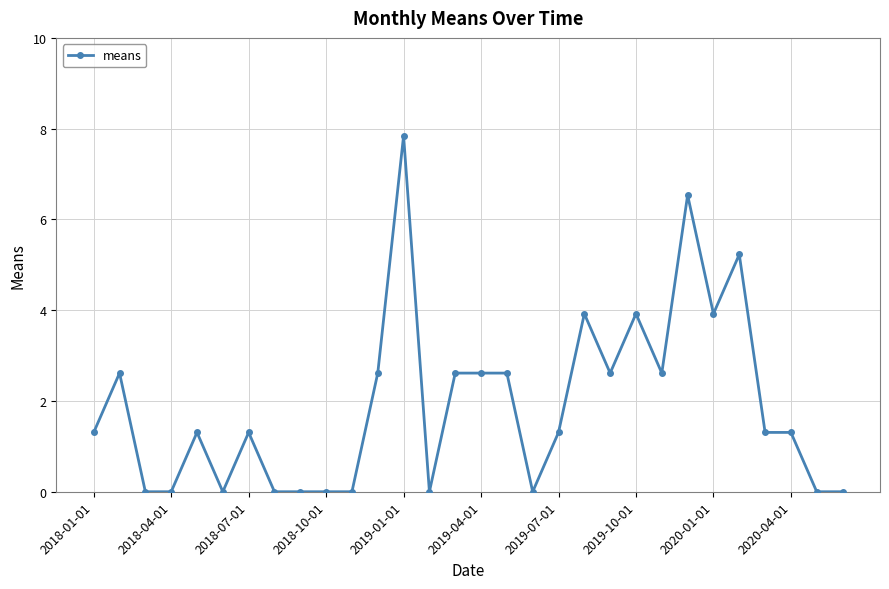

What is the greatest value displayed?

7.8